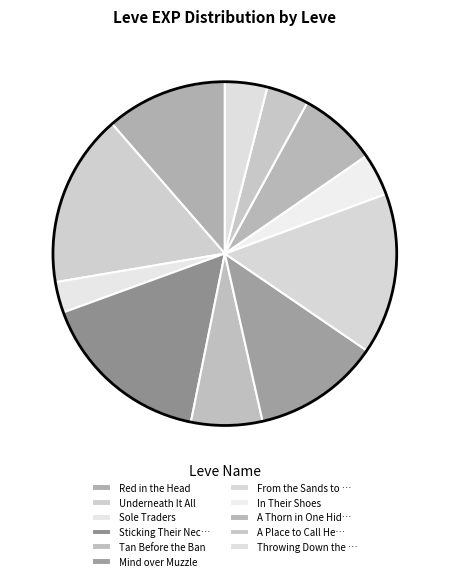

Count the number of slices in the pie.

11